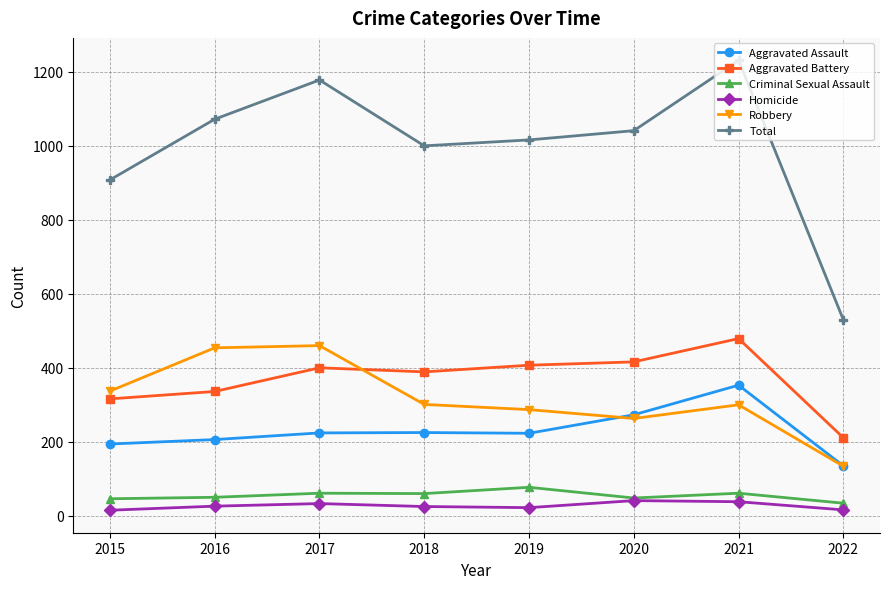

The Criminal Sexual Assault series shows 48 at 2020. True or false?

True